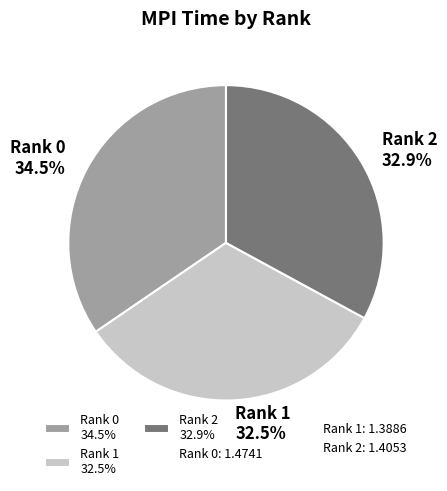

How many slices are in this pie chart?

3